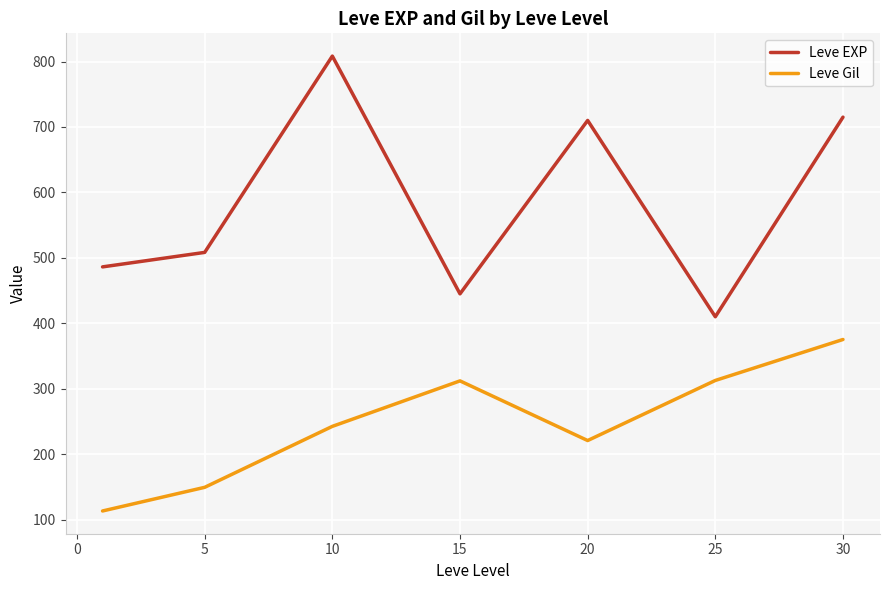

What is the difference between the maximum and minimum values in the Leve EXP series?

398.3